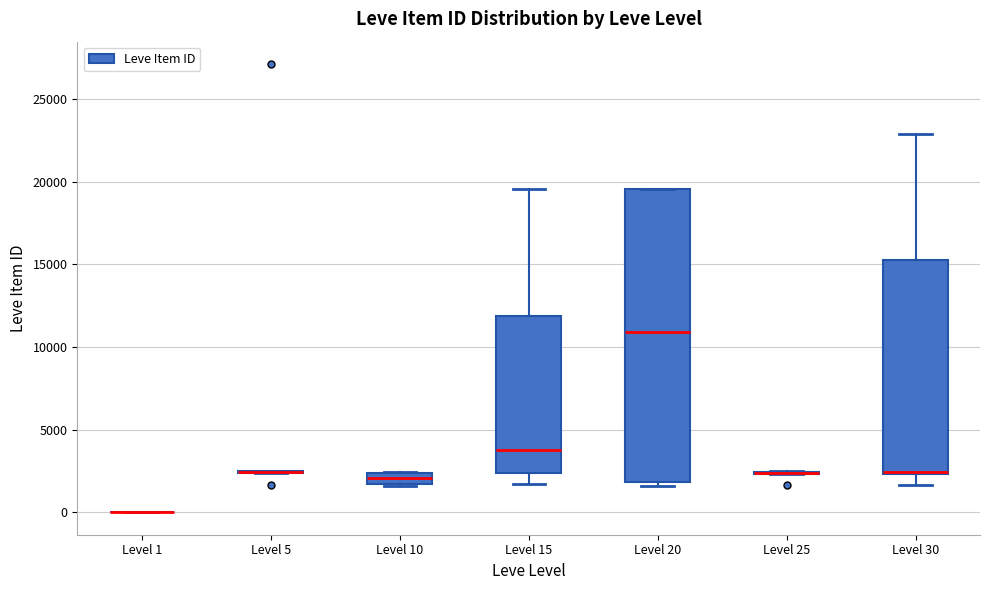

Where is the upper edge of the box for Level 20 on the y-axis? The values are not printed on the chart, so give them approximately, as read against the axis.

19500